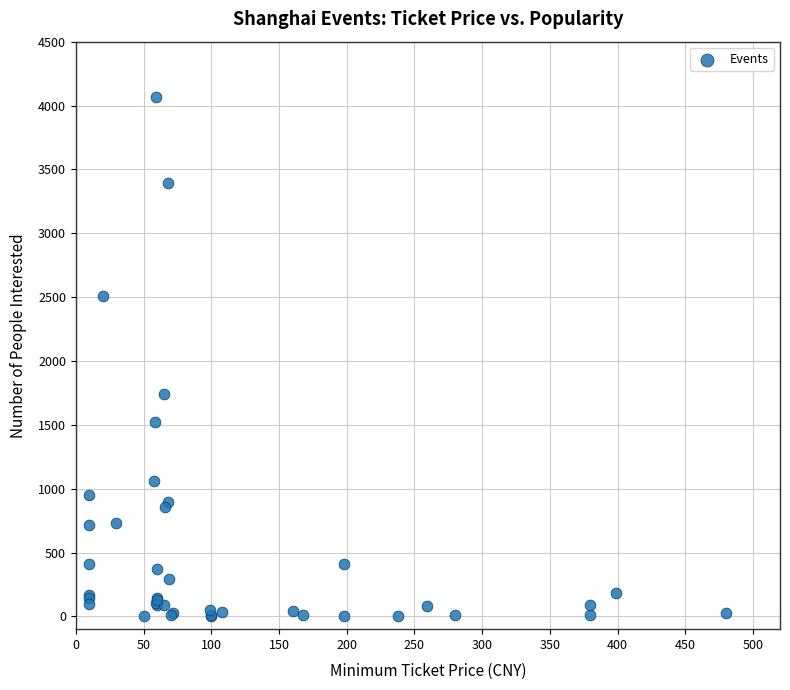

What Y value in the scatter plot is closest to 2032?

1741